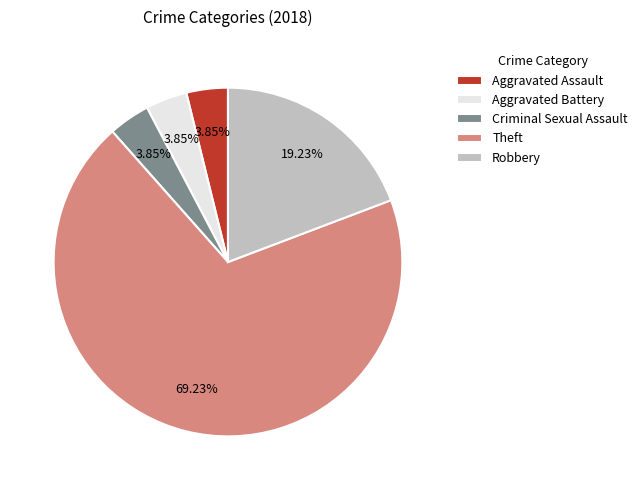

How many slices are in this pie chart?

5